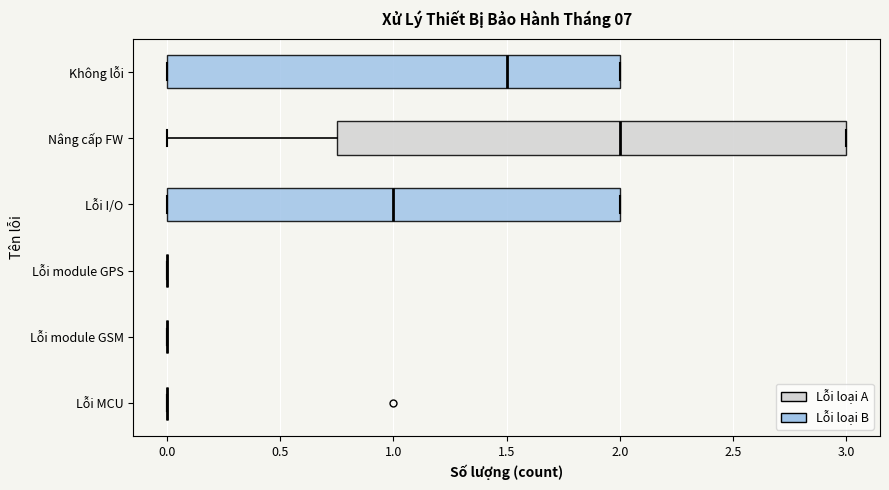

Reading bottom to top, transcribe this box plot: for each box, give where its median line is, the range the box spans, and where its two whiskers end, as read against the x-axis. The values are not printed on the chart, so give them approximately, as read against the axis.

Lỗi MCU: box collapsed to a line at 0.00, whiskers 0.00 to 0.00
Lỗi module GSM: box collapsed to a line at 0.00, whiskers 0.00 to 0.00
Lỗi module GPS: box collapsed to a line at 0.00, whiskers 0.00 to 0.00
Lỗi I/O: median 1.00, box 0.00 to 2.00, whiskers 0.00 to 2.00
Nâng cấp FW: median 2.00, box 0.75 to 3.00, whiskers 0.00 to 3.00
Không lỗi: median 1.50, box 0.00 to 2.00, whiskers 0.00 to 2.00